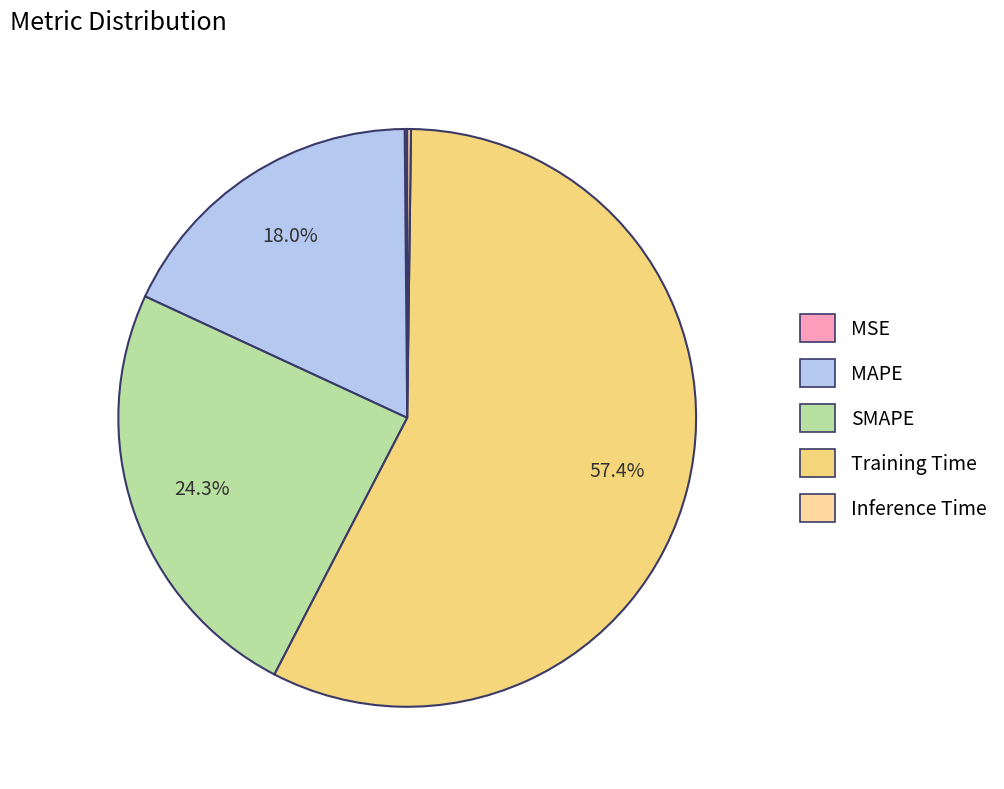

What percentage is the SMAPE slice, to the nearest percent?

24%